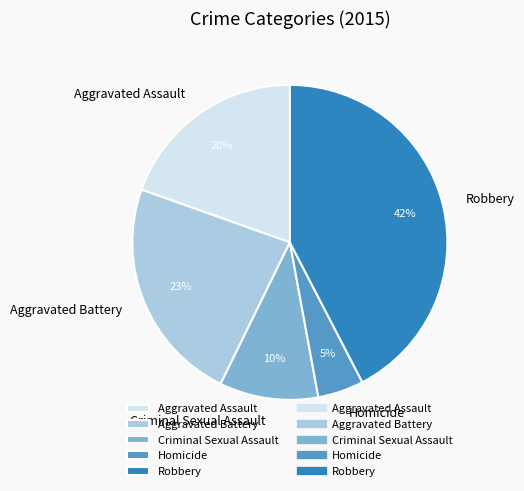

Do Robbery and Aggravated Assault together represent more than half of the pie?

Yes